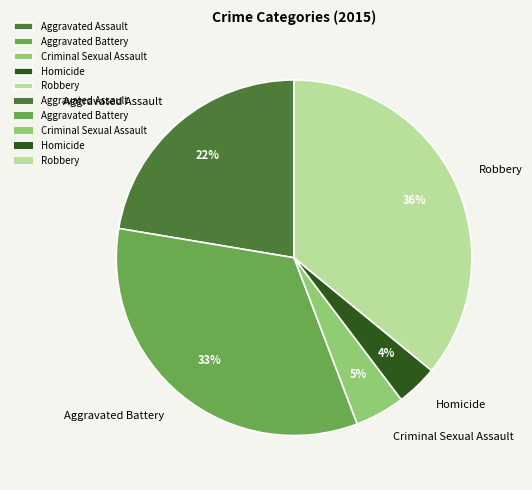

Which slice is the smallest?

Homicide